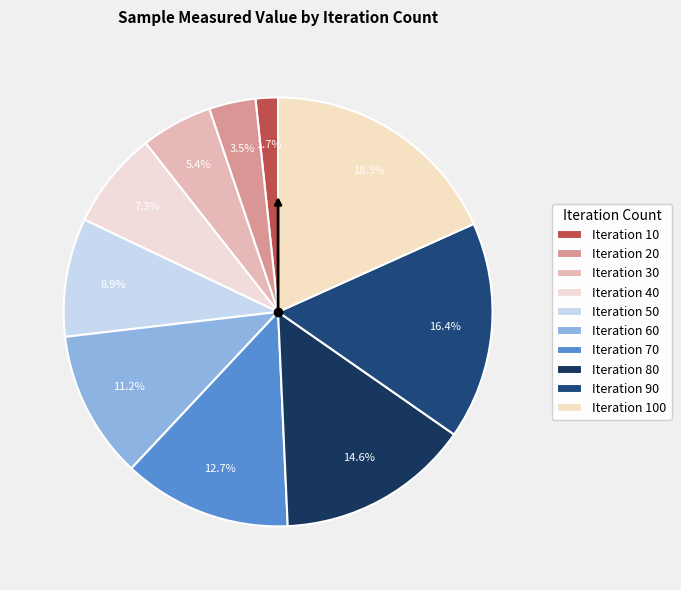

Which slice is the smallest?

10